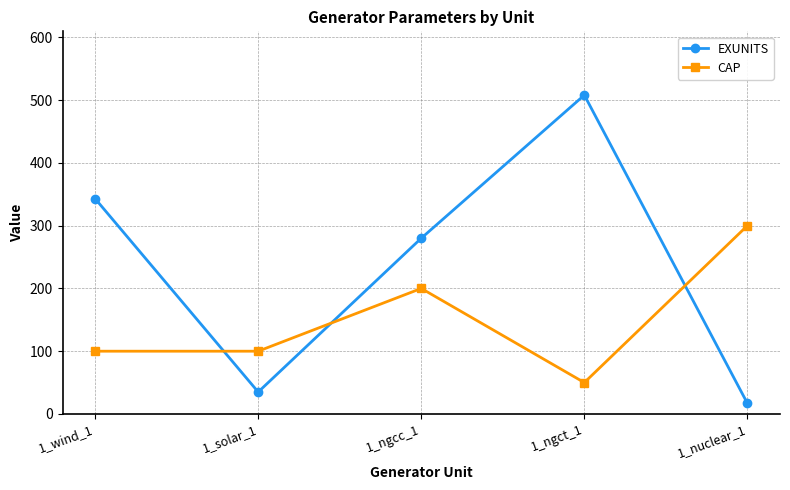

Is the value of EXUNITS at 1_solar_1 greater than the value of CAP at 1_solar_1?

No